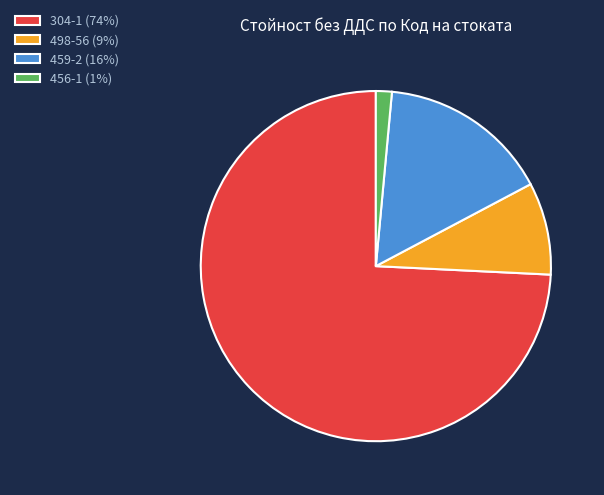

Is there any slice that represents more than half of the pie?

Yes